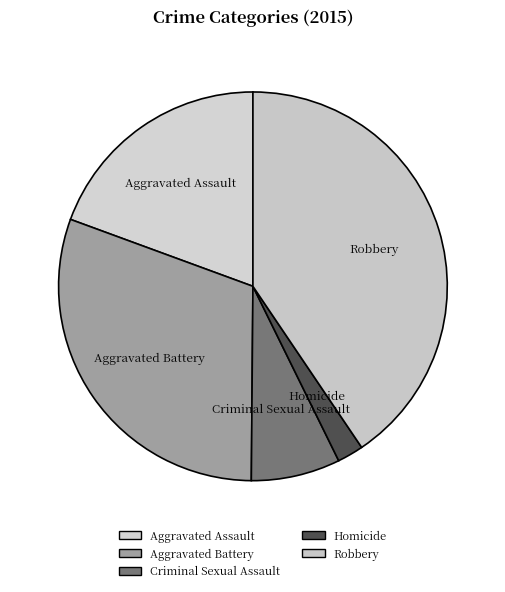

Does Criminal Sexual Assault represent more than half of the total?

No